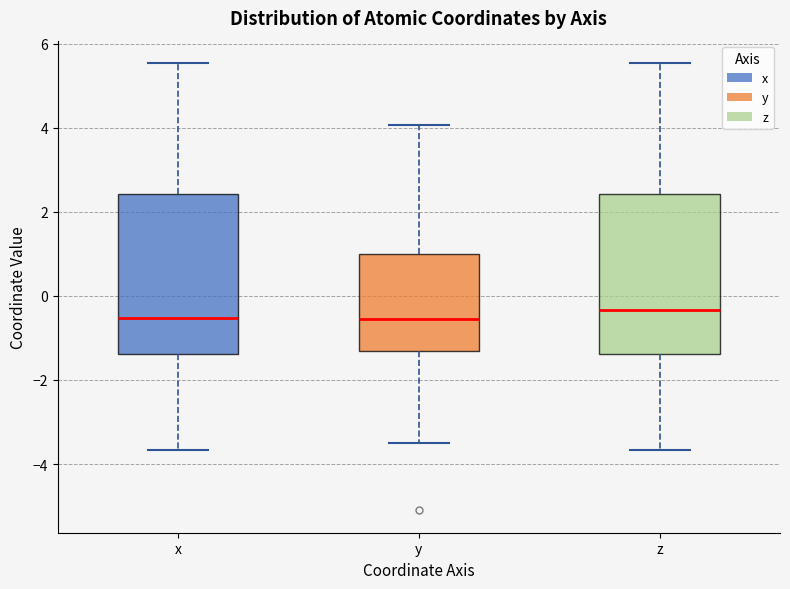

Where is the upper edge of the box for x on the y-axis? The values are not printed on the chart, so give them approximately, as read against the axis.

2.4